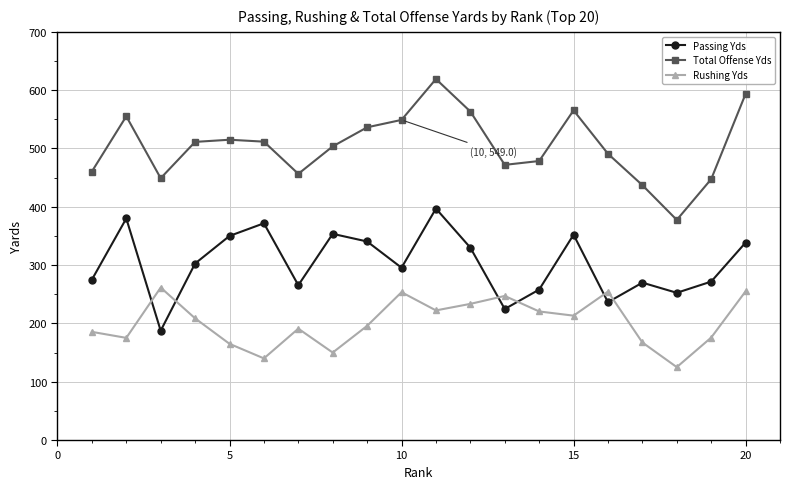

How many data points in Passing Yds are above 302?

10